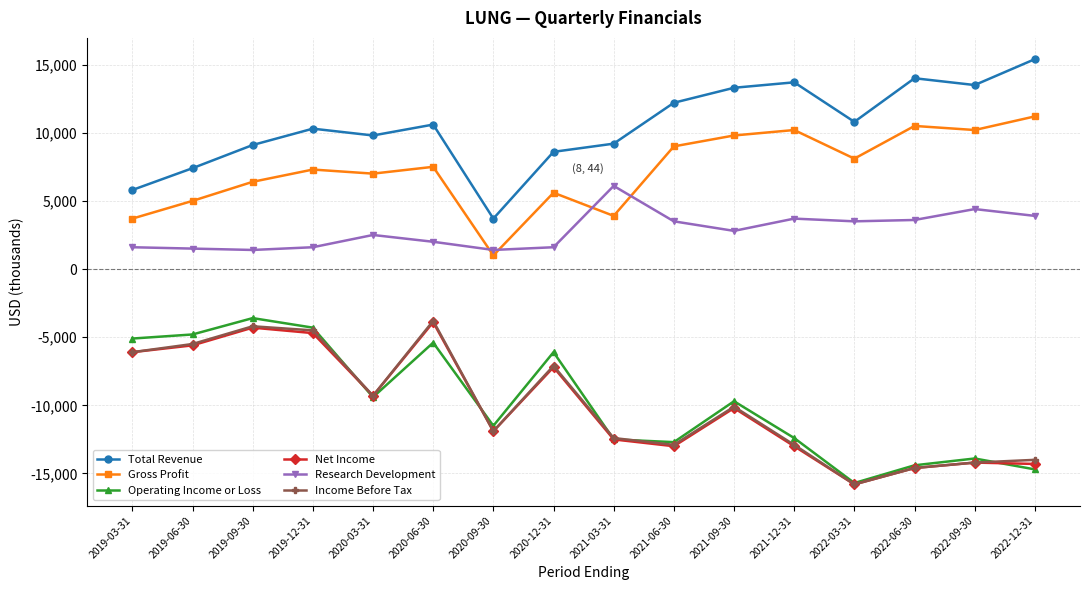

In Income Before Tax, how many points are higher than both neighbors (excluding endpoints)?

4